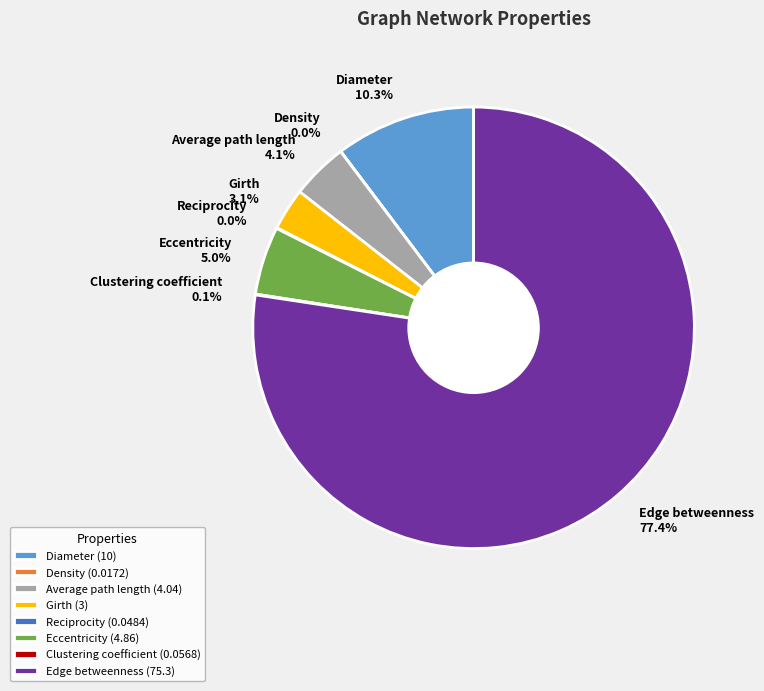

Is the sum of Average path length 4.1% and Girth 3.1% greater than half?

No